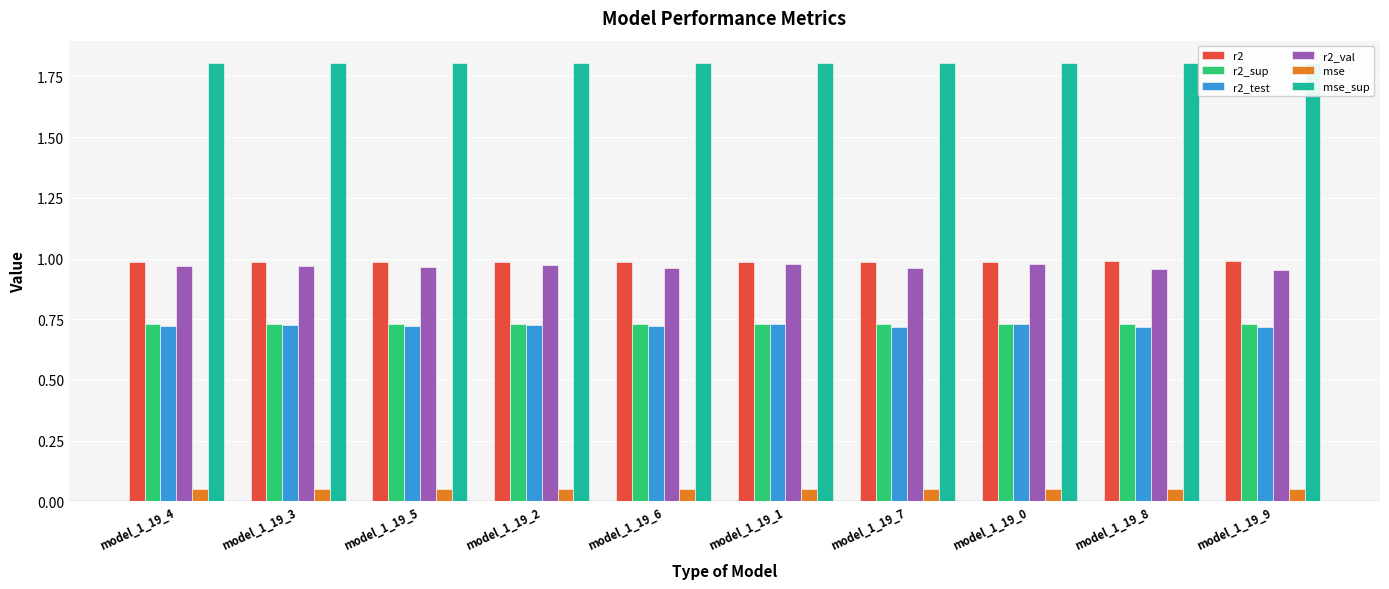

What is the sum of the mse values at model_1_19_6 and model_1_19_8?

0.1